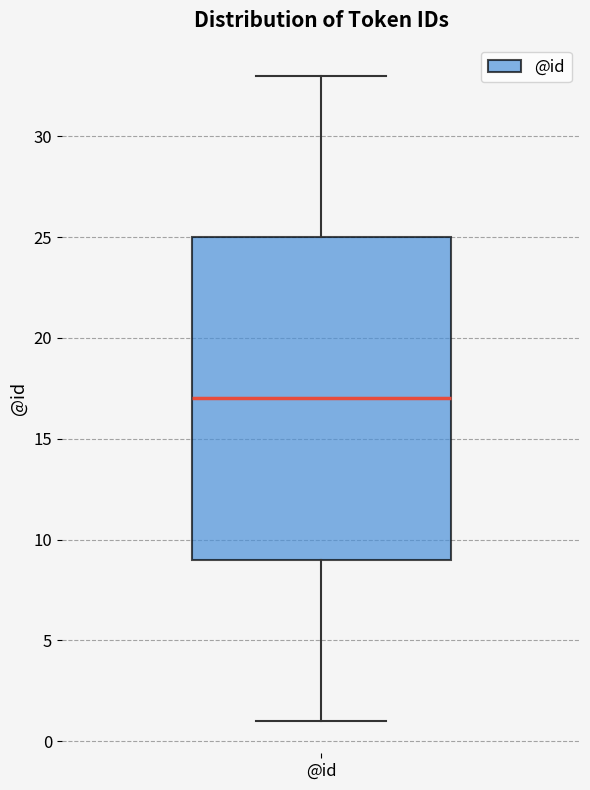

Where is the upper edge of the box for @id on the y-axis? The values are not printed on the chart, so give them approximately, as read against the axis.

25